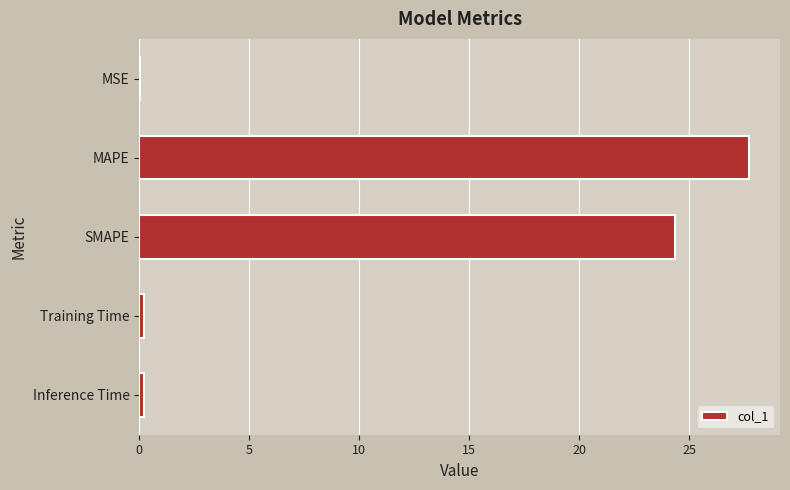

What is the change in value from MAPE to SMAPE?

-3.4